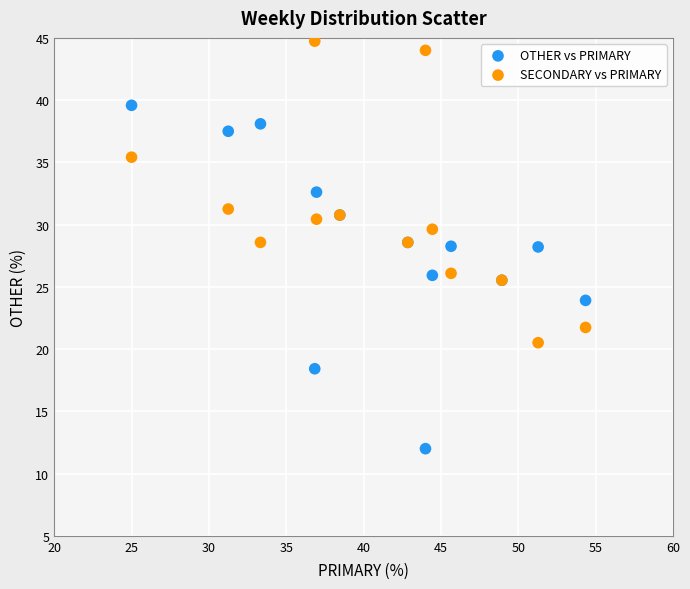

Which series reaches the minimum Y coordinate?

OTHER vs PRIMARY